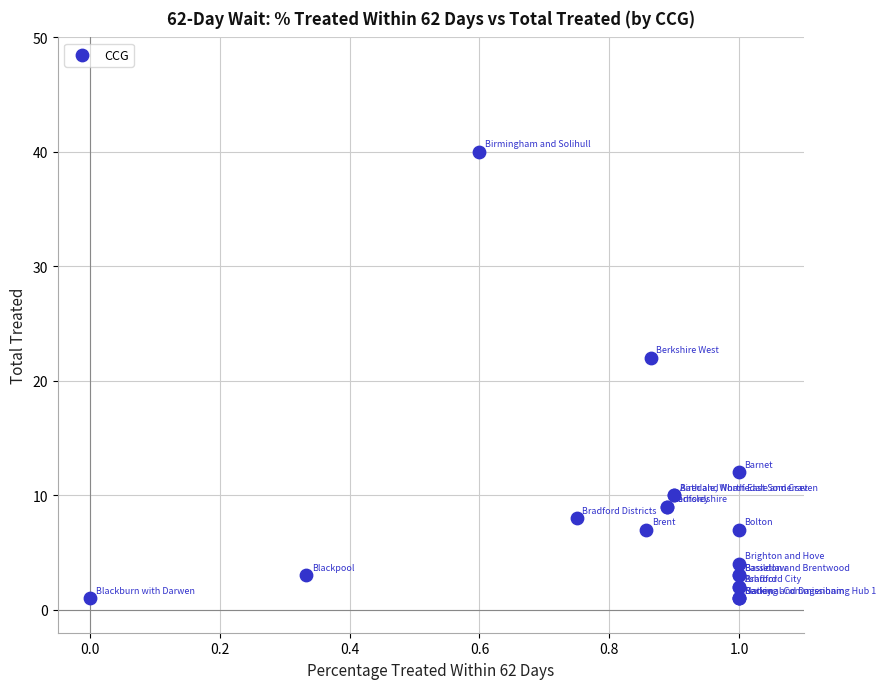

What Y value in the scatter plot is closest to 20?

22